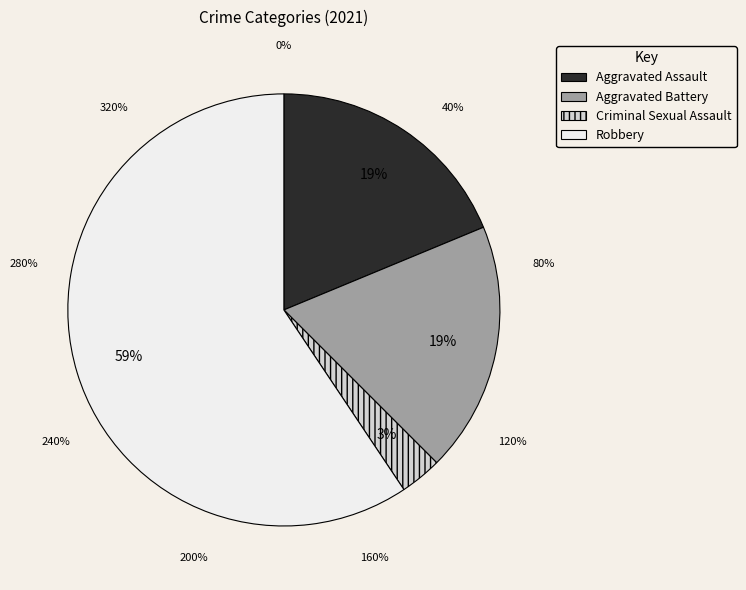

What is the smallest slice in the pie chart?

Criminal Sexual Assault